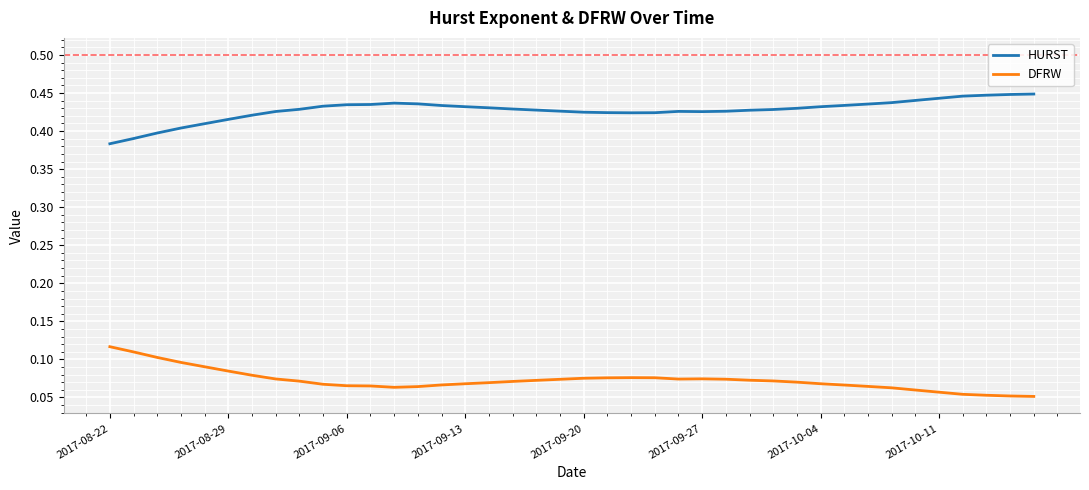

Rank the series by their maximum value, from lowest to highest.

DFRW, HURST